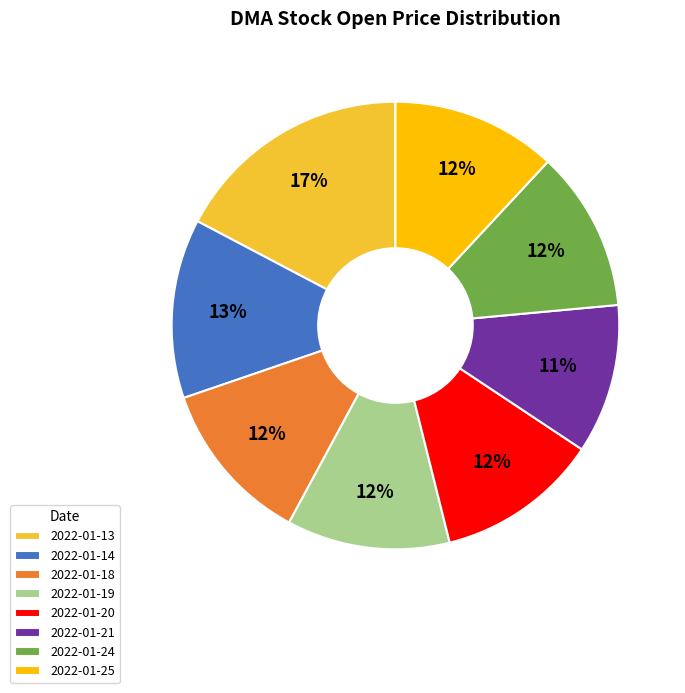

Which category has the smallest portion of the pie?

2022-01-21